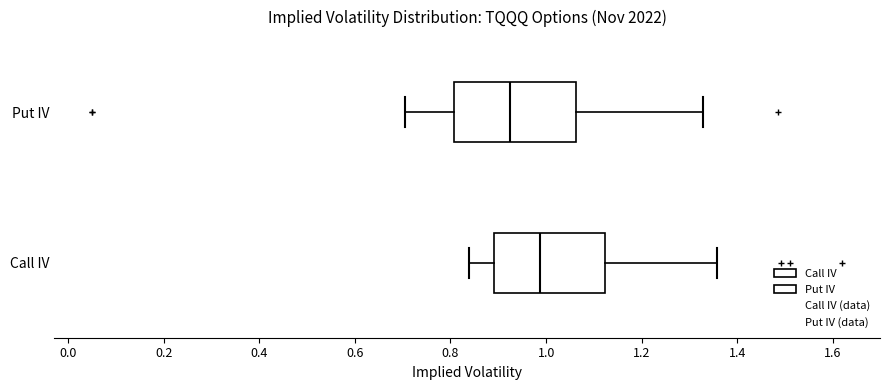

Reading bottom to top, read every box against the x-axis: the position of its median line, the range the box covers, and the ends of its whiskers. The values are not printed on the chart, so give them approximately, as read against the axis.

Call IV: median 0.98, box 0.90 to 1.12, whiskers 0.84 to 1.36
Put IV: median 0.92, box 0.80 to 1.06, whiskers 0.70 to 1.32